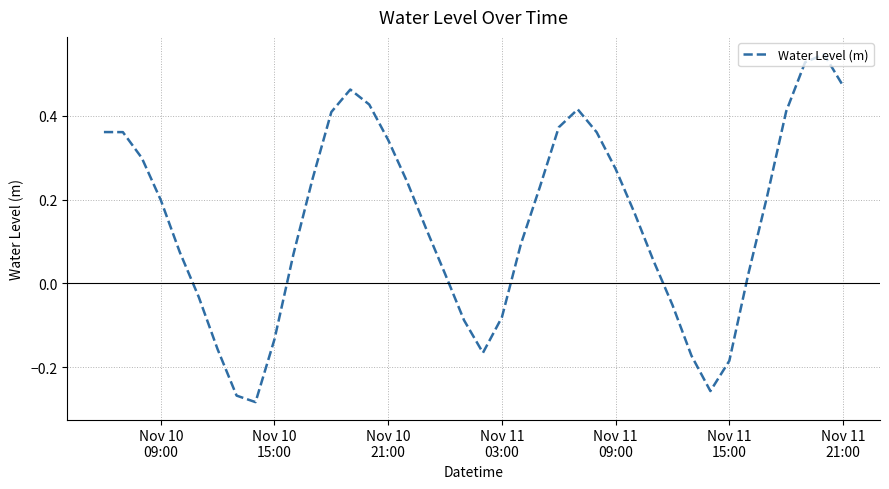

Does the chart have visible grid lines?

Yes